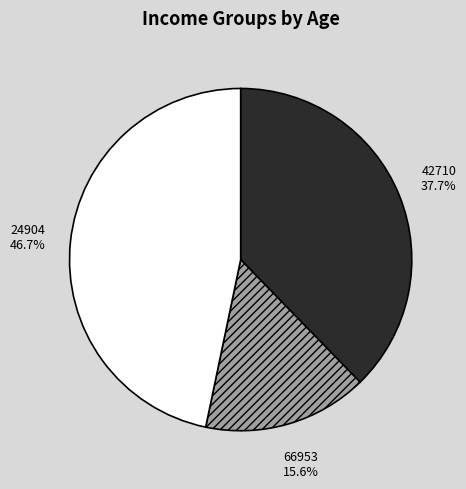

Which has a higher value, 42710 or 24904?

24904